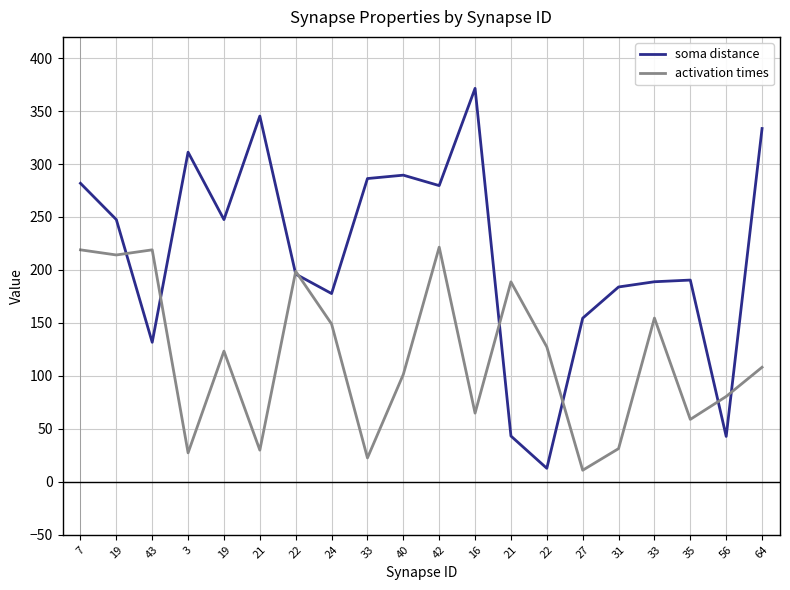

What are all the series names shown in the legend?

soma distance, activation times